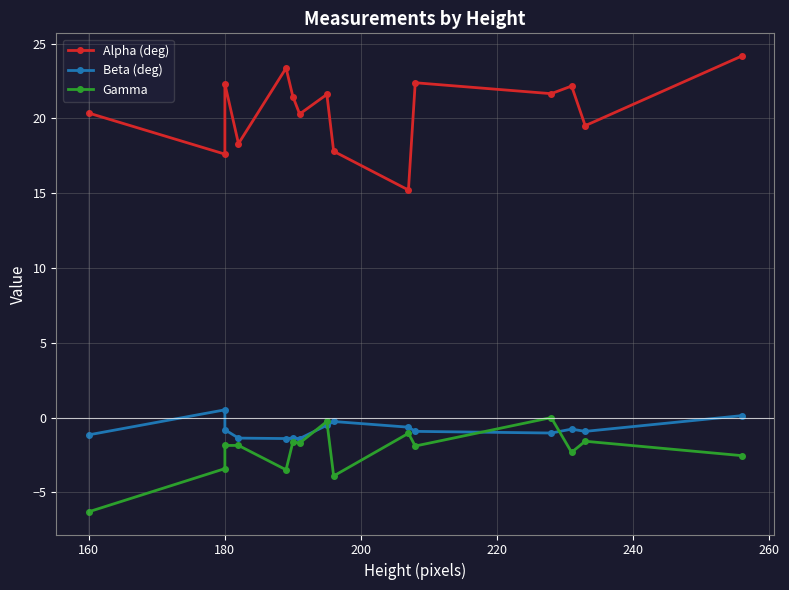

What is the difference between the maximum and second lowest values in the Beta (deg) series?

1.9